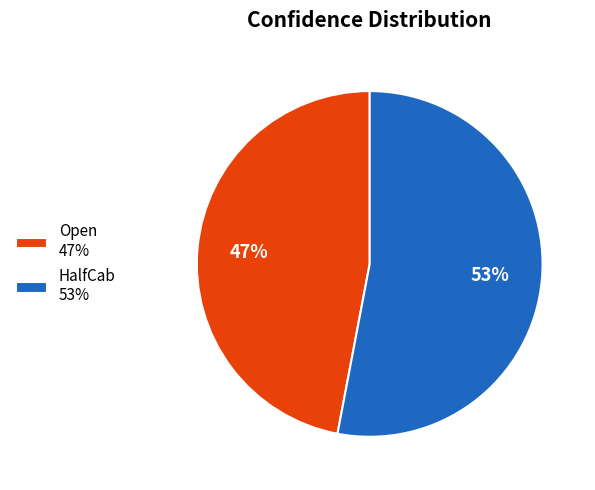

How many segments does this pie chart have?

2